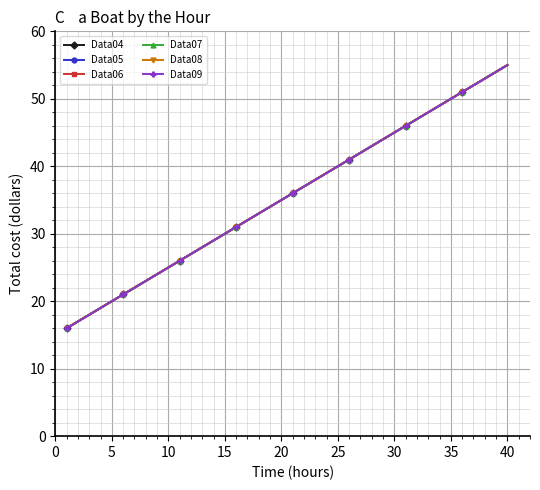

Is this an area chart (filled region under the line)?

No